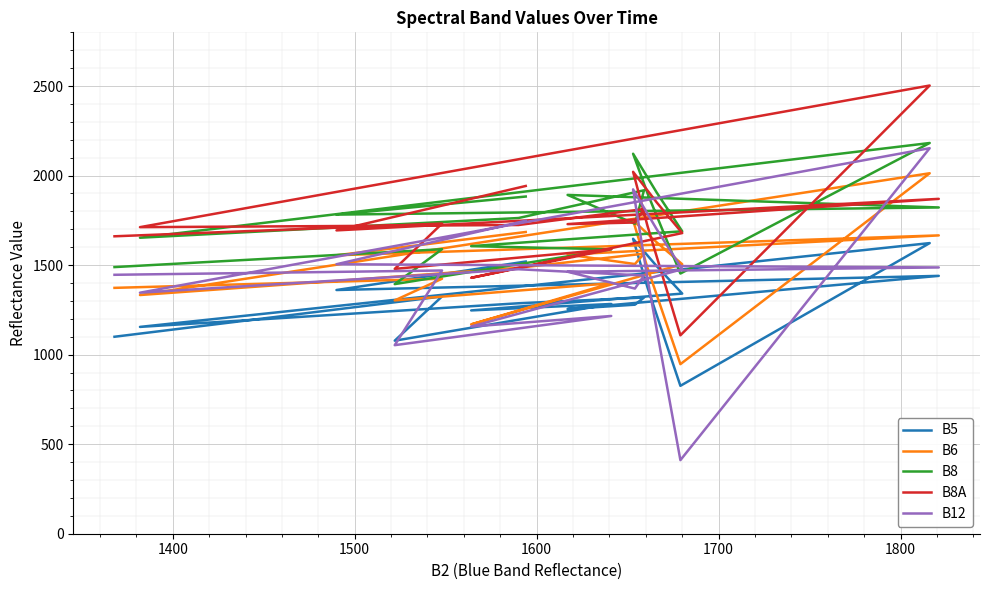

True or false: B12 has more than 2 points higher than both neighbors.

True